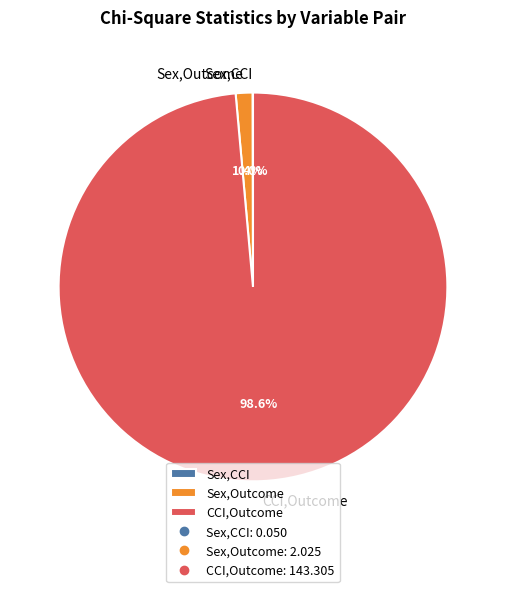

Which category has the biggest portion of the pie?

CCI,Outcome